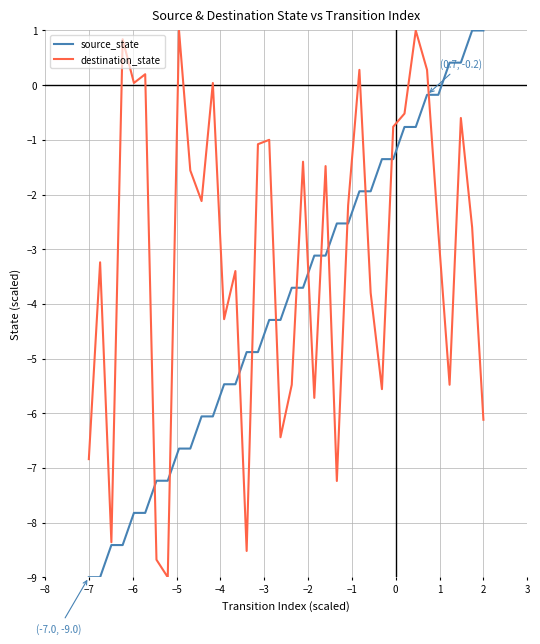

Rank the series by their average value, from lowest to highest.

source_state, destination_state